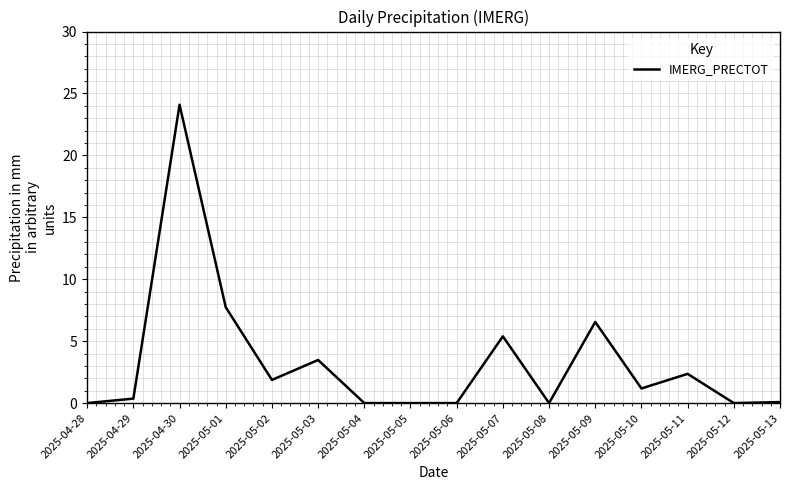

Where is the first local minimum?

2025-05-02